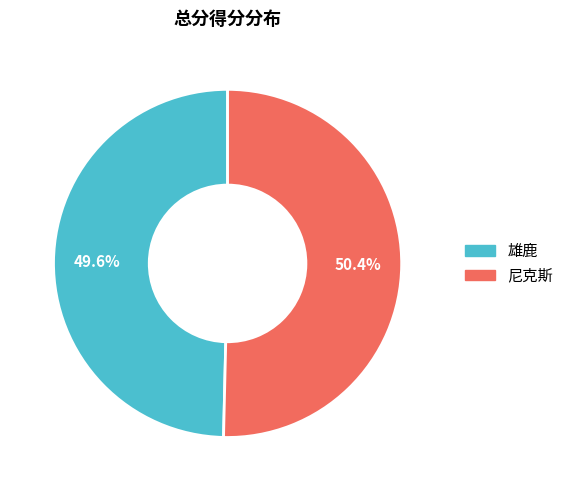

To the nearest percent, what percentage of the pie is 尼克斯?

50%